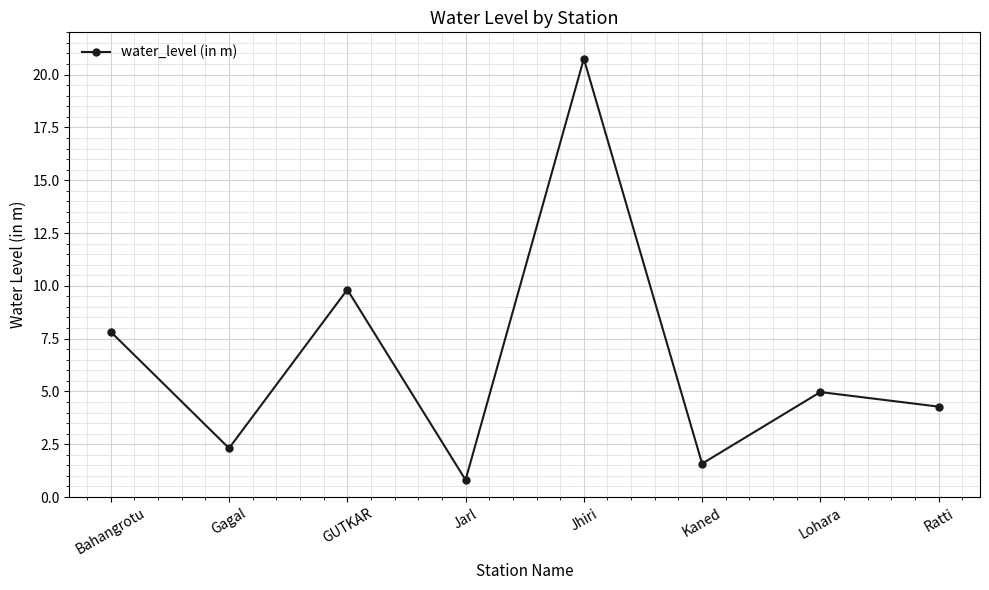

What is the minimum value shown in the chart?

0.8